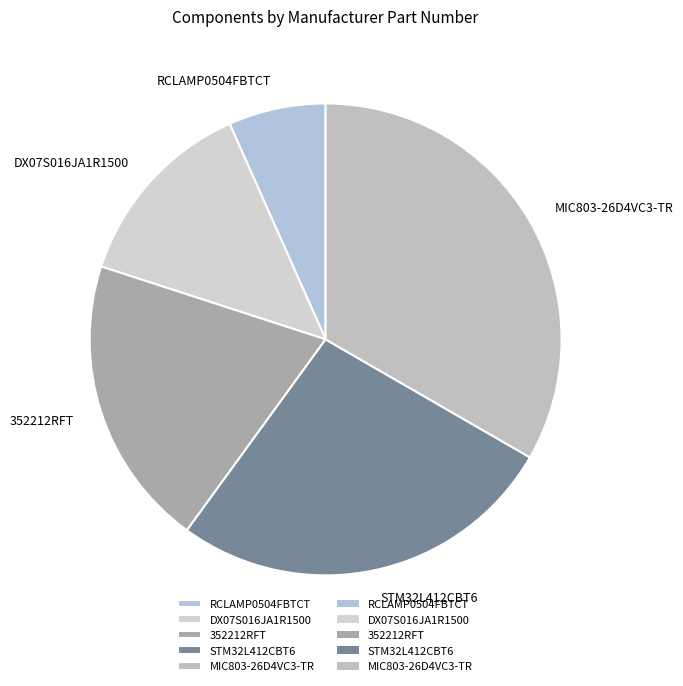

Is STM32L412CBT6 the majority of the pie?

No